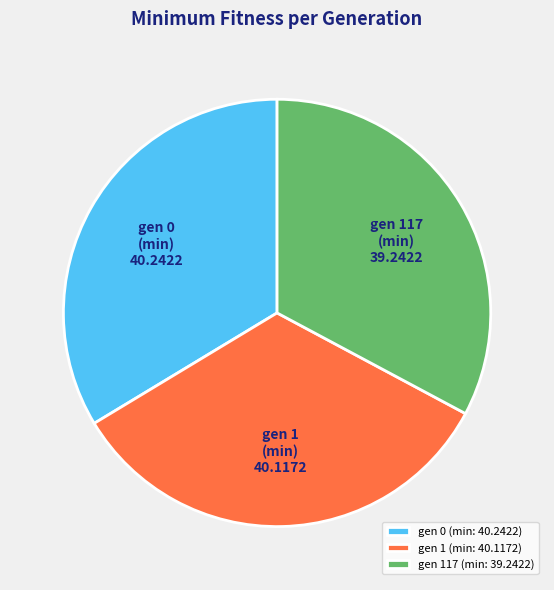

Is it true that gen 0 (min: 40.2422) is 21% of the pie?

False